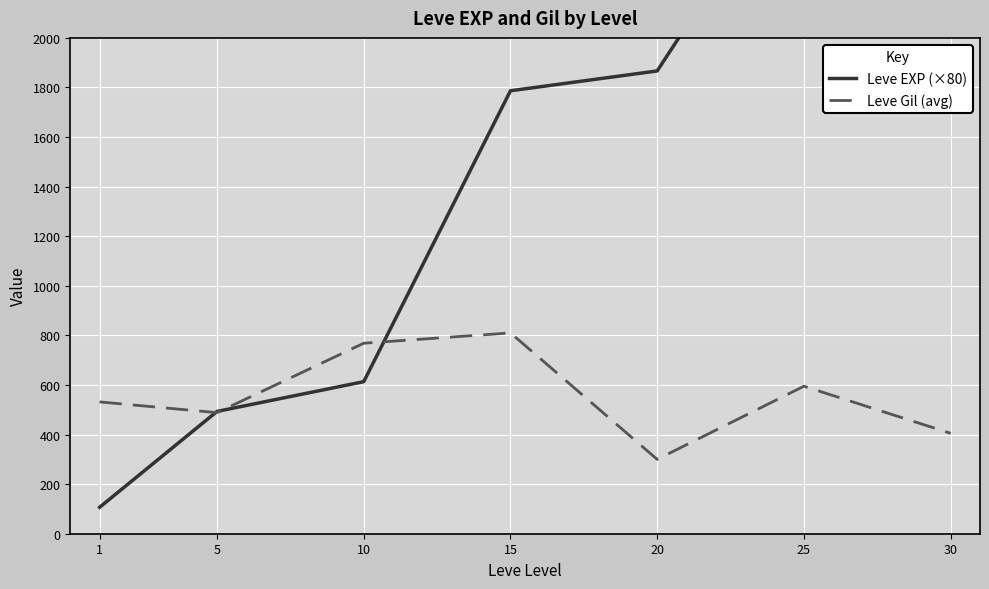

Rank the series by their average value, from highest to lowest.

Leve EXP (×80), Leve Gil (avg)